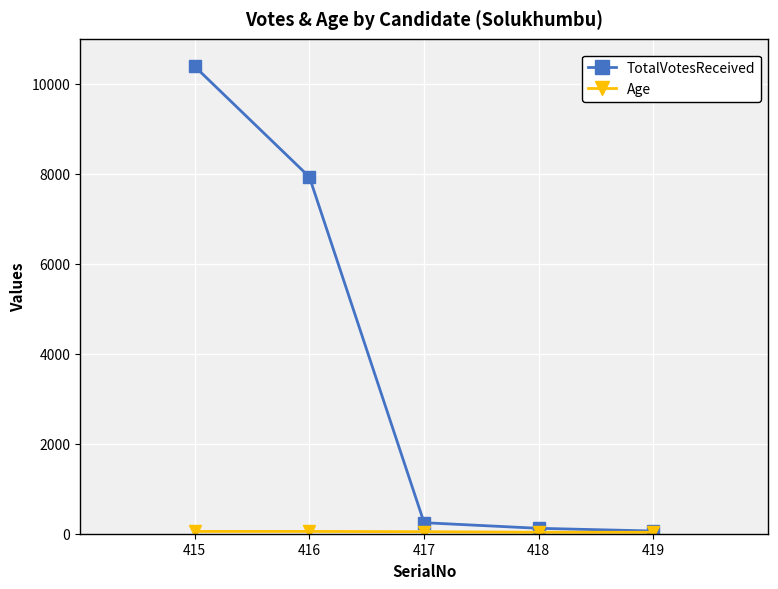

True or false: TotalVotesReceived has a value of 245 at 417.

True